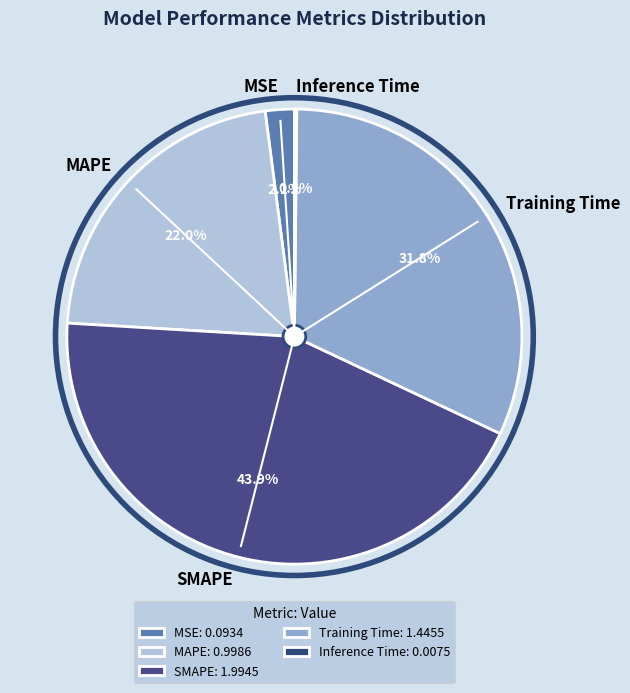

To the nearest percent, what percentage of the pie is SMAPE?

44%